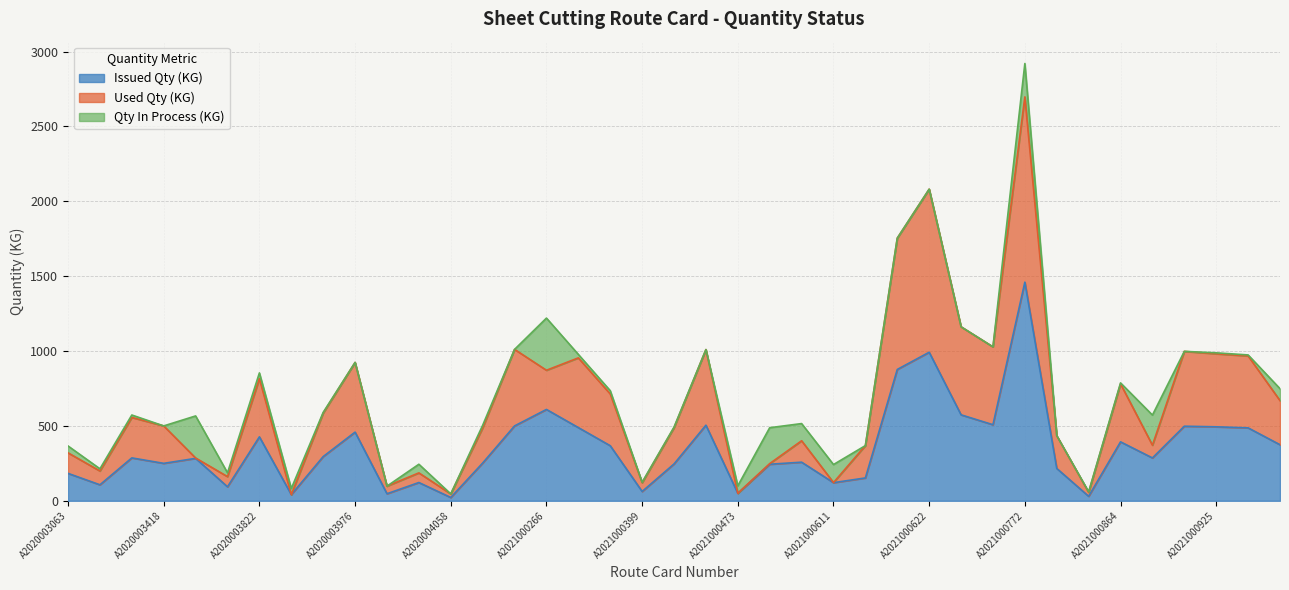

Which category has the highest value in the Issued Qty (KG) series?

A2021000772